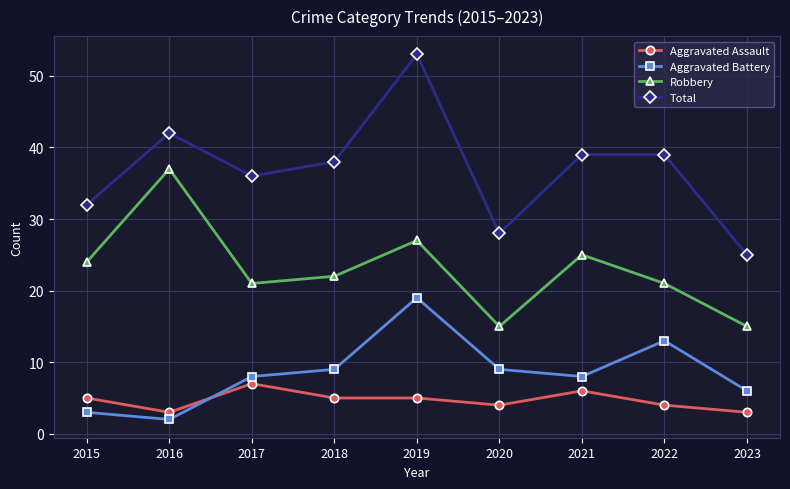

Reading left to right, list all the values displayed in this chart.

Aggravated Assault: 5	3	7	5	5	4	6	4	3
Aggravated Battery: 3	2	8	9	19	9	8	13	6
Robbery: 24	37	21	22	27	15	25	21	15
Total: 32	42	36	38	53	28	39	39	25